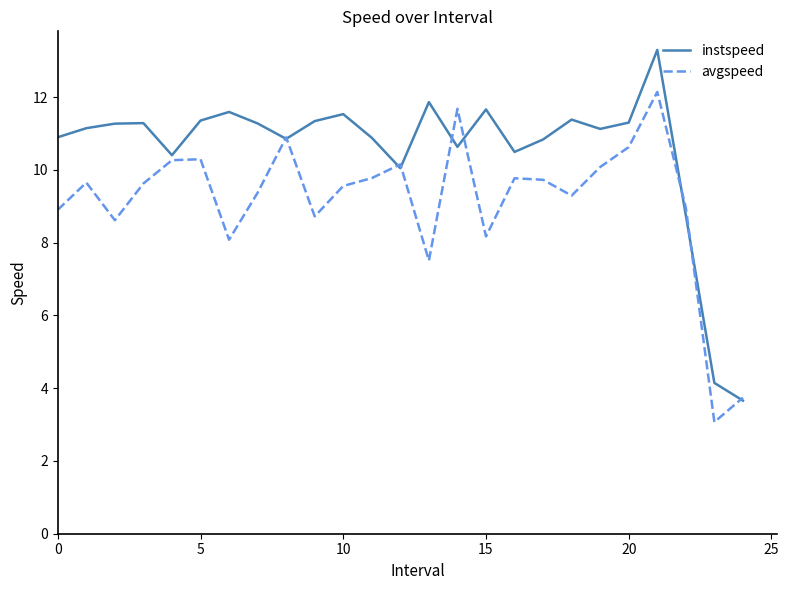

List the series in order of their overall mean, lowest first.

avgspeed, instspeed